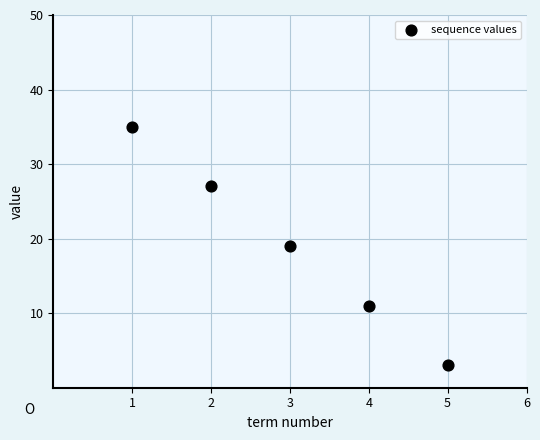

What is the range of Y values (max minus min)?

32